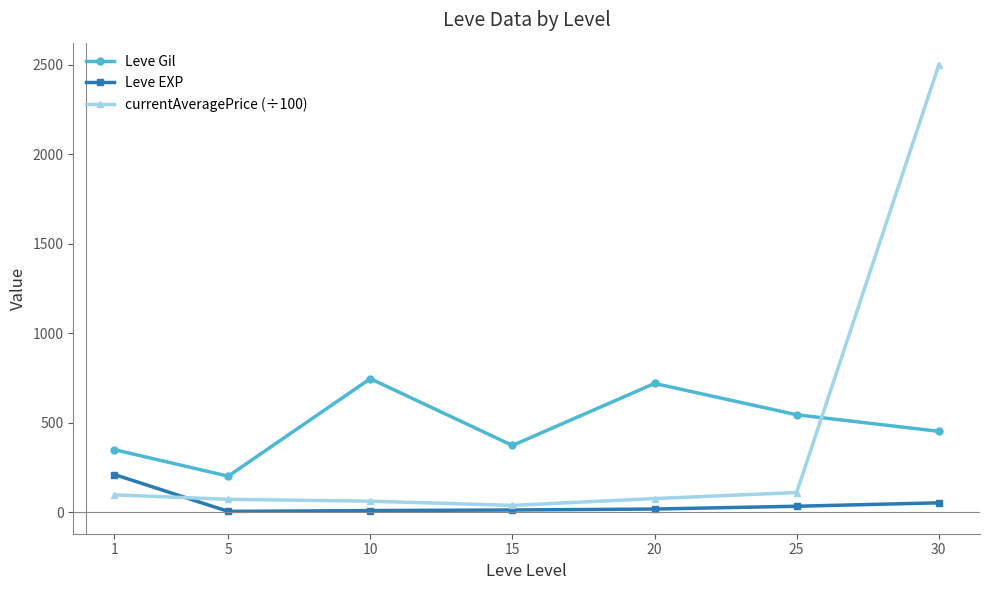

What is the difference between the Leve Gil values at 15 and 1?

23.5